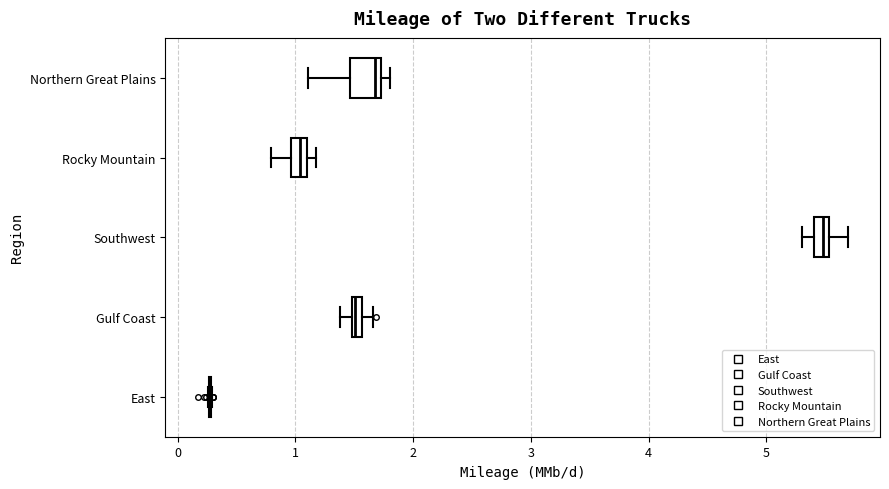

Where is the left edge of the box for Northern Great Plains on the x-axis? The values are not printed on the chart, so give them approximately, as read against the axis.

1.5